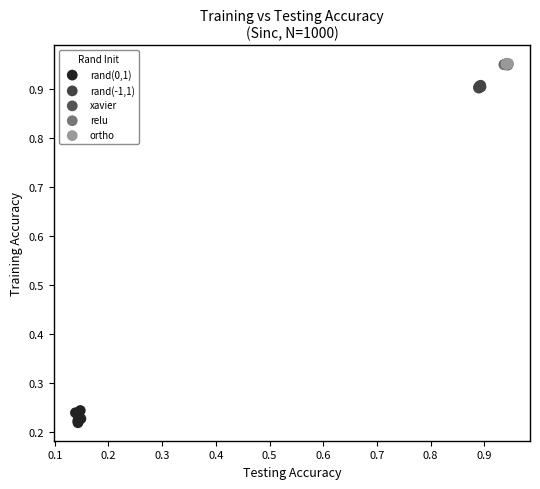

What are all the series names shown in the legend?

rand(0,1), rand(-1,1), xavier, relu, ortho